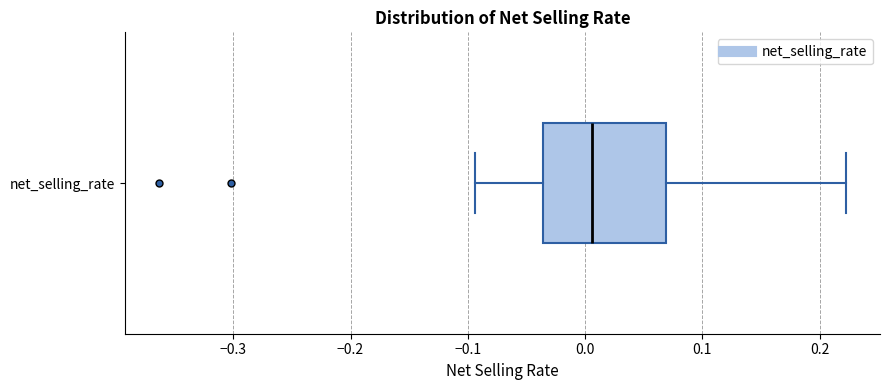

Read this box plot against the x-axis: the position of the median line, the range covered by the box, and the ends of both whiskers. The values are not printed on the chart, so give them approximately, as read against the axis.

median 0.01, box -0.04 to 0.07, whiskers -0.09 to 0.22